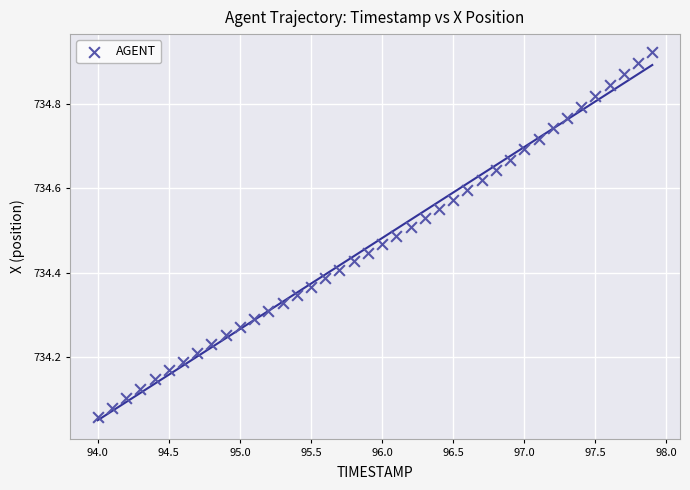

What is the range of X values (max minus min)?

3.9